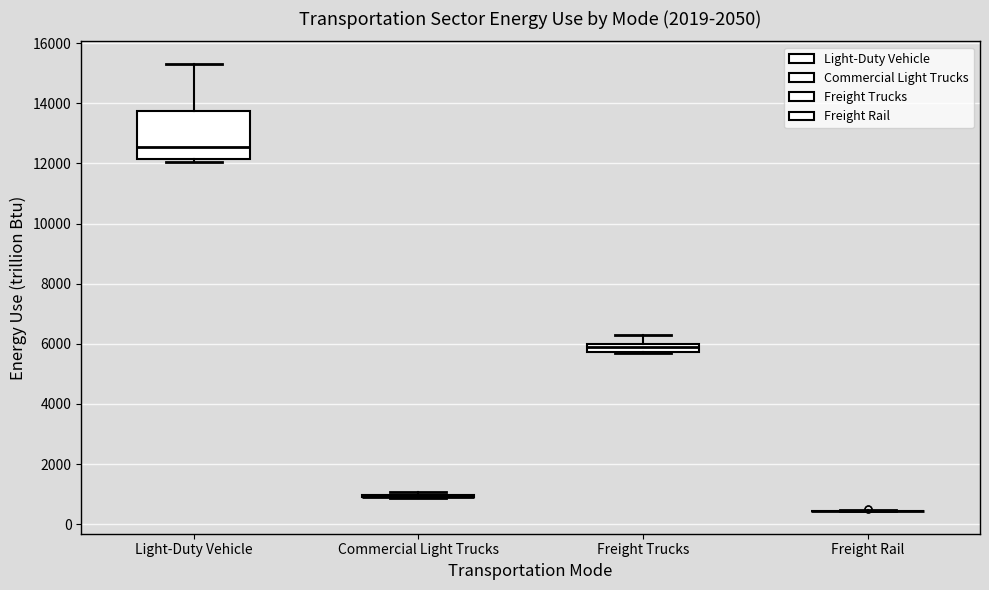

Which box is the tallest, from its lower edge to its upper edge?

Light-Duty Vehicle